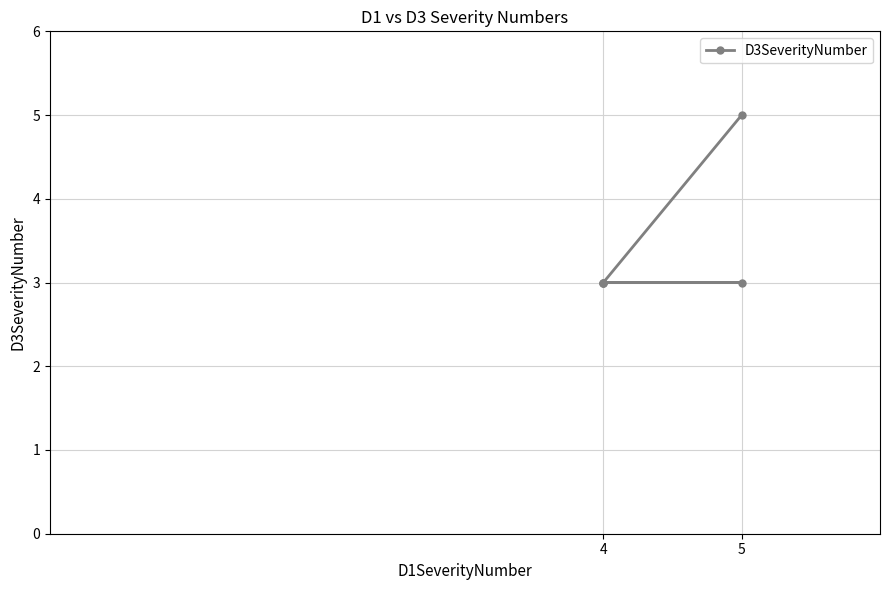

True or false: there are more than 0 points higher than both neighbors.

False